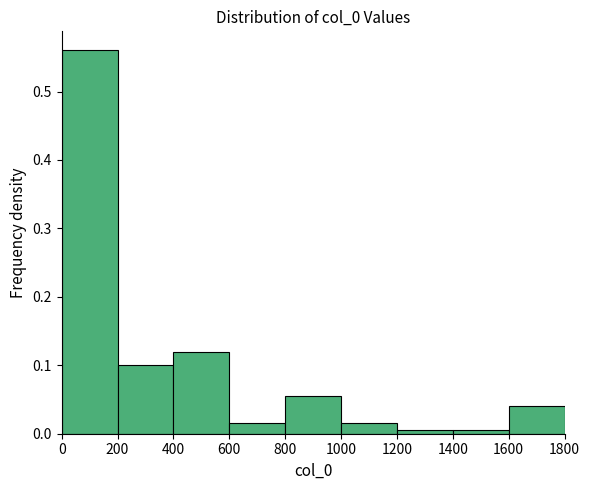

Reading left to right, transcribe this chart: for each bar, give the range it covers on the x-axis and its height. The values are not printed on the chart, so give them approximately, as read against the axis.

0 to 200: 0.56
200 to 400: 0.10
400 to 600: 0.12
600 to 800: 0.02
800 to 1000: 0.06
1000 to 1200: 0.02
1200 to 1400: under 0.01
1400 to 1600: under 0.01
1600 to 1800: 0.04